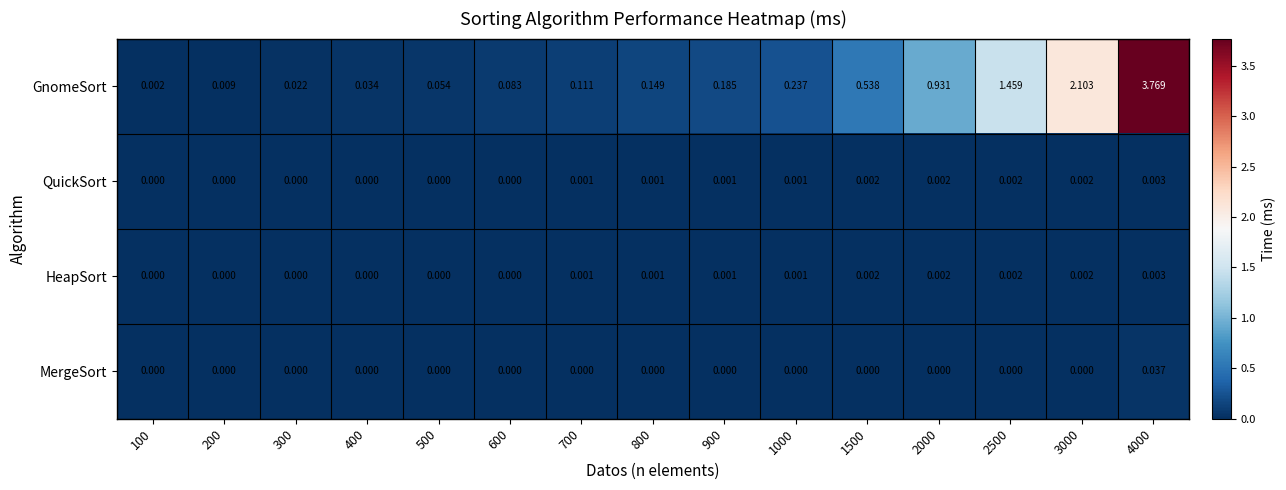

Which series has the widest spread of values?

GnomeSort